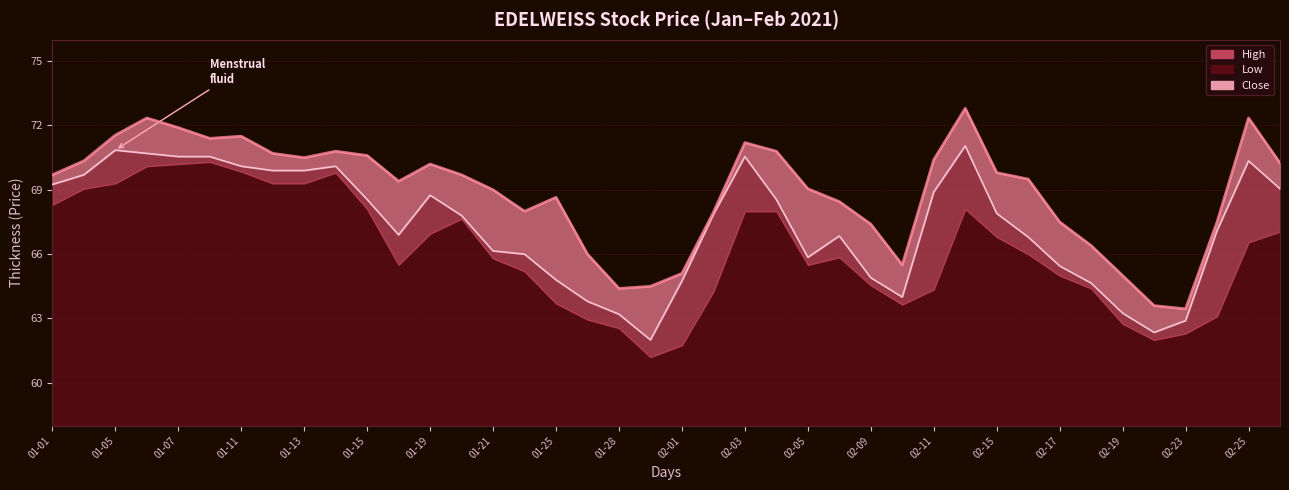

What is the highest value of the Close series?

71.0